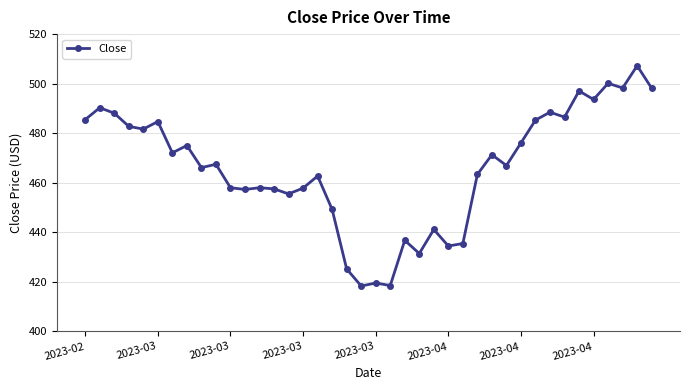

What is the value of the 4th point from the left?

482.8